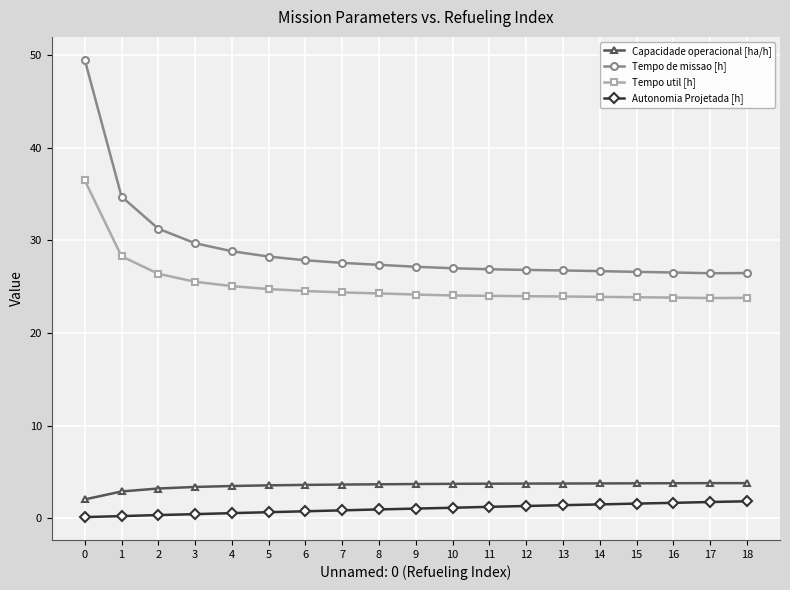

Which series has the widest spread of values?

Tempo de missao [h]